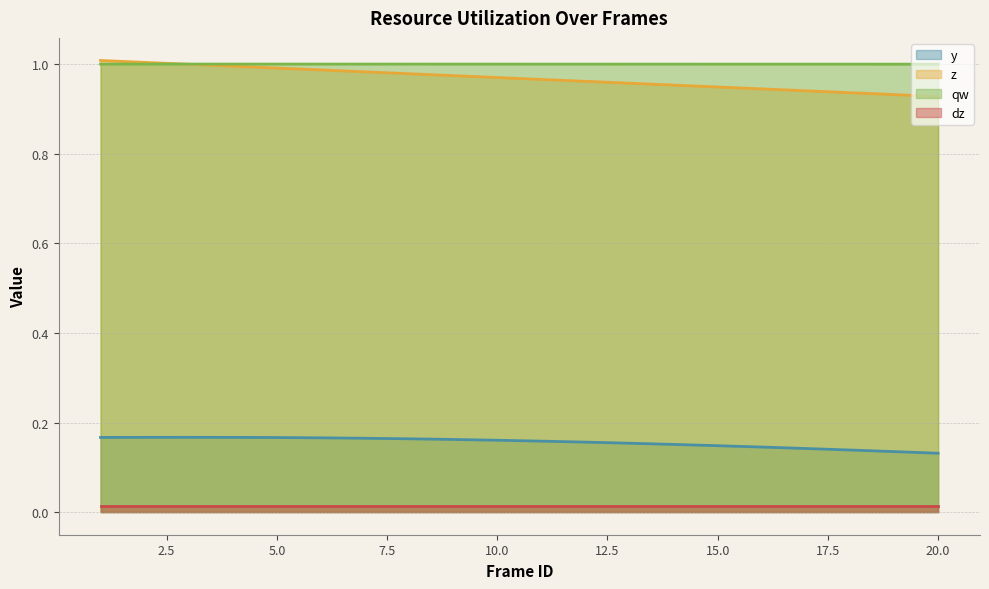

Where is qw nearest to the value 0?

20